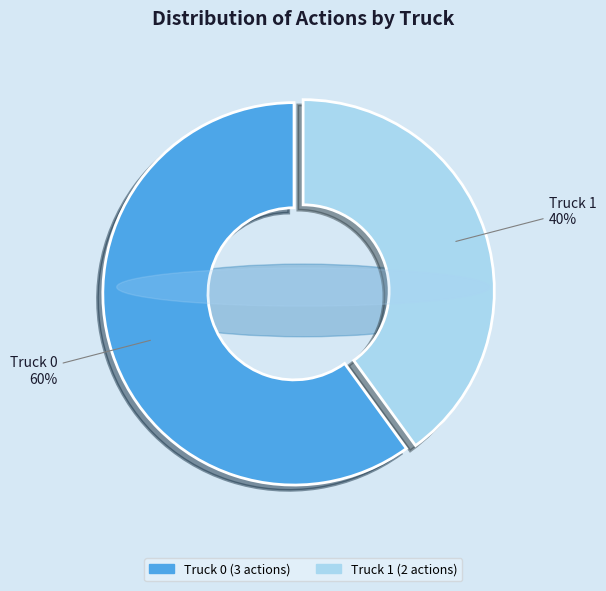

How many segments does this pie chart have?

2